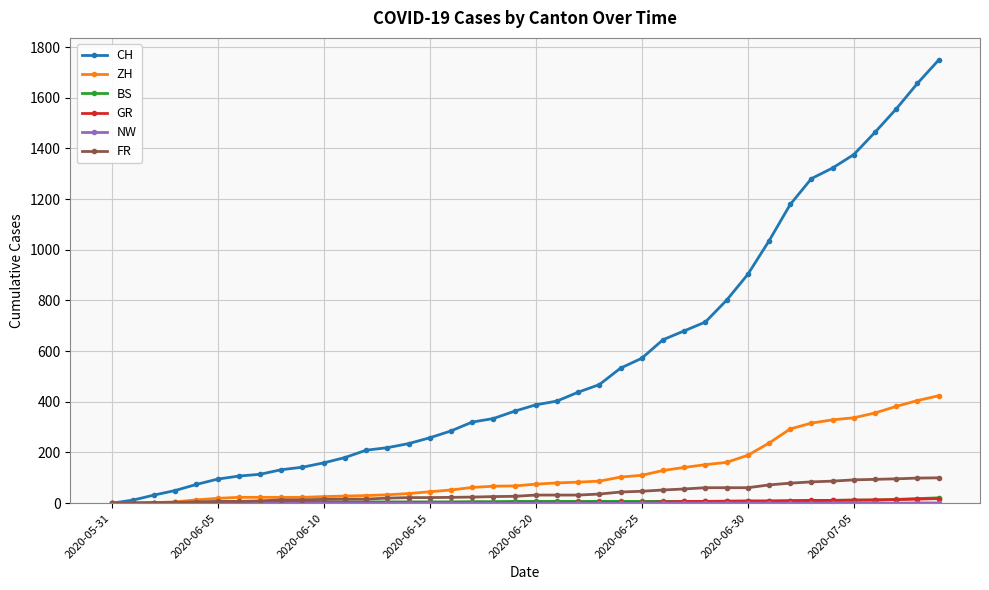

Which series has the largest total across all categories?

CH